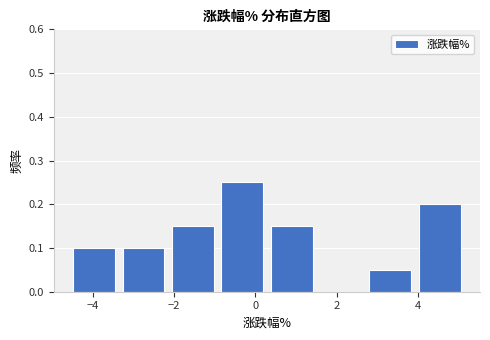

Reading left to right, list every bar in this chart as the range it spans on the x-axis followed by its height. Neither the bar edges nor the heights are printed on the chart, so give them approximately, as read against the axes.

-4.6 to -3.4: 0.10
-3.4 to -2.2: 0.10
-2.2 to -1.0: 0.15
-1.0 to 0.2: 0.25
0.2 to 1.4: 0.15
1.4 to 2.8: 0
2.8 to 4.0: 0.05
4.0 to 5.2: 0.20